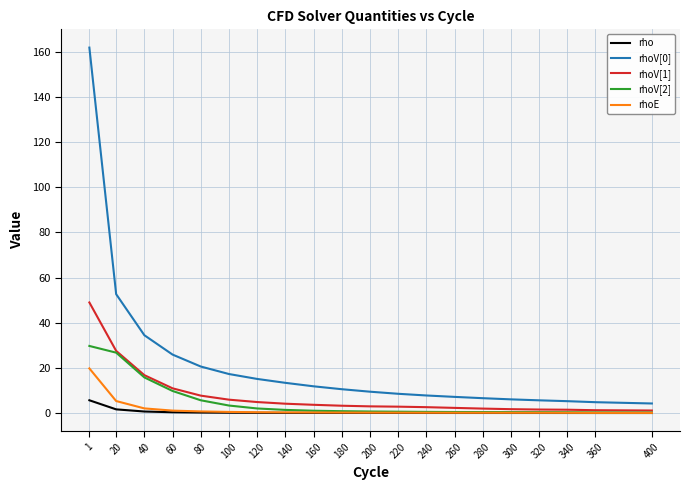

The value of rhoV[0] at 180 is 10.6. True or false?

True